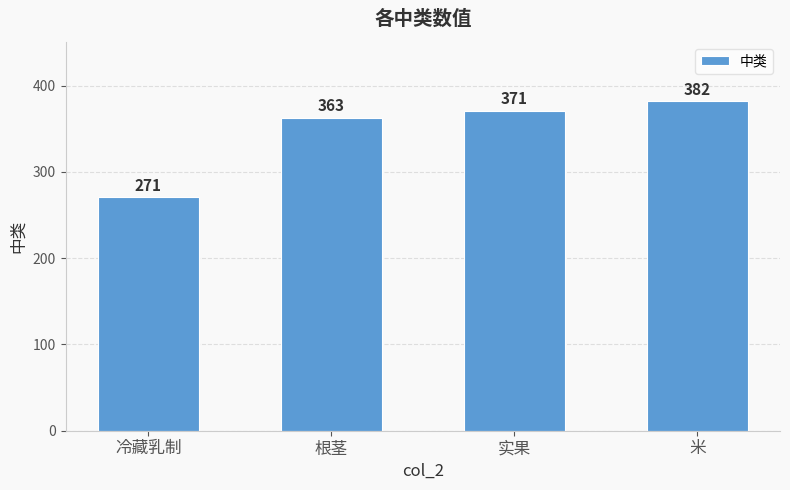

What position from the left is 根茎?

2